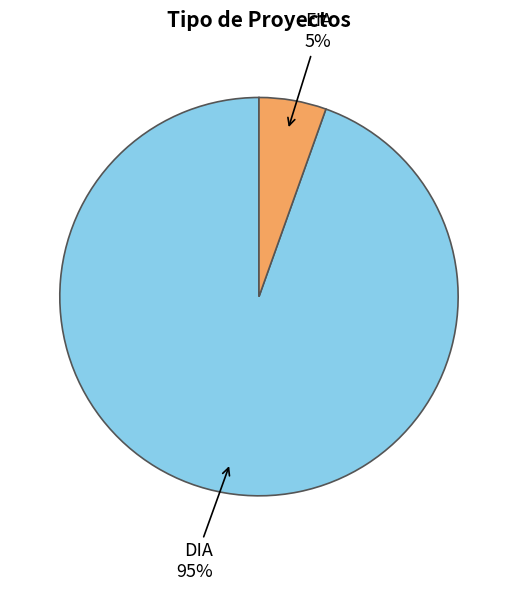

Count the number of slices in the pie.

2